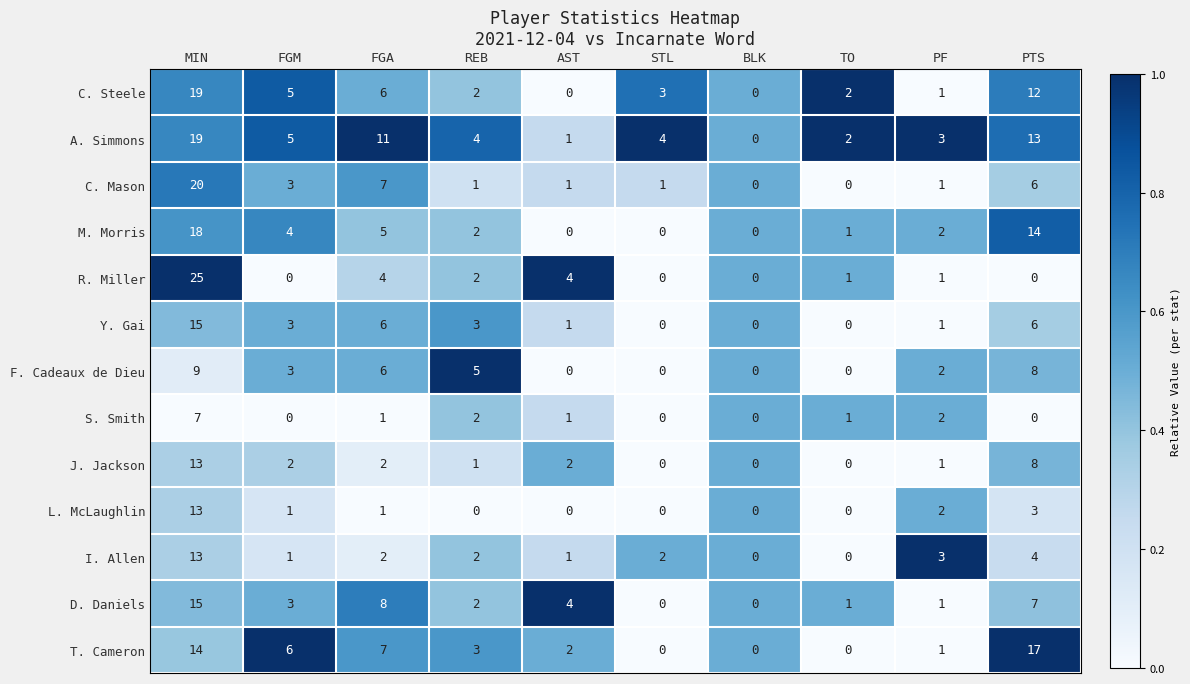

What is the sum of the I. Allen values at PTS and BLK?

4